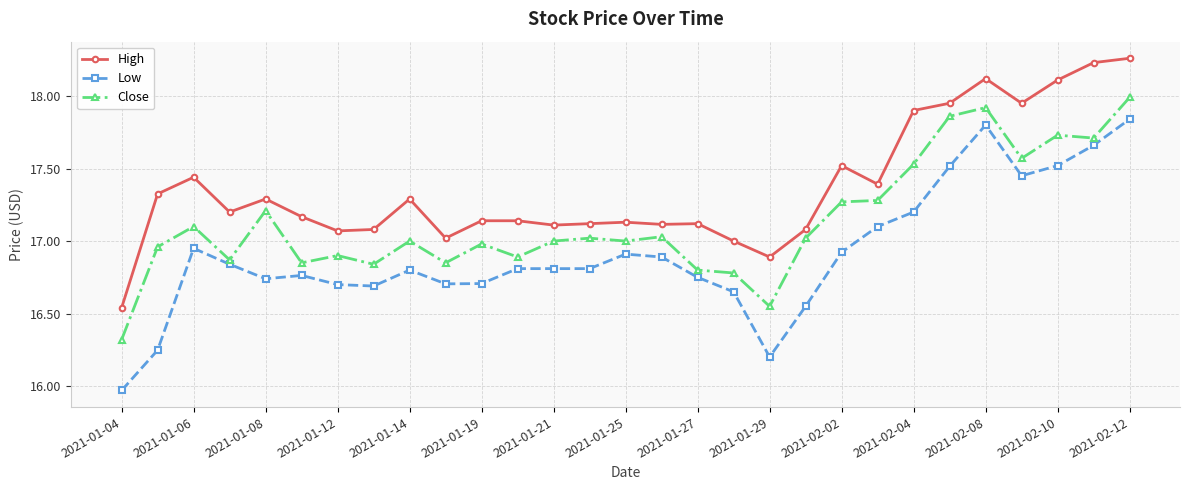

What is the value of the High point at the 25th from the left?

18.1